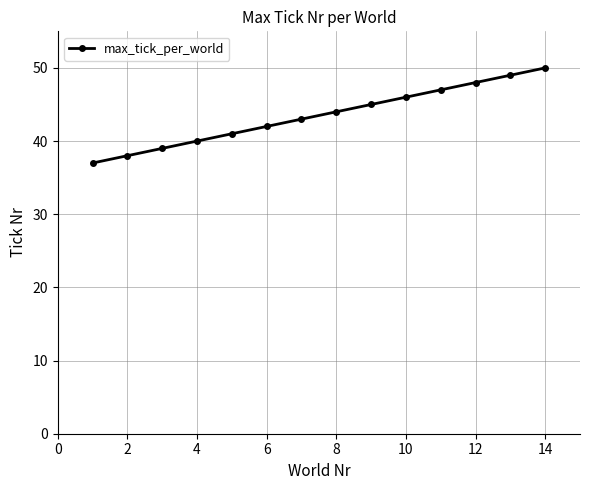

What is the greatest value displayed?

50